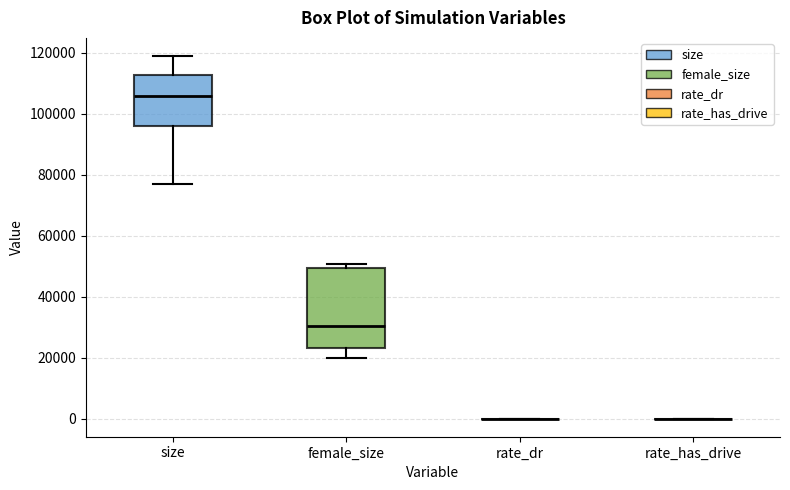

Where is the upper edge of the box for female_size on the y-axis? The values are not printed on the chart, so give them approximately, as read against the axis.

50000